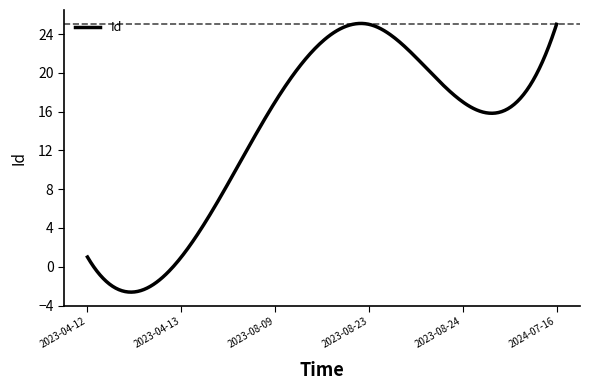

What is the minimum value shown in the chart?

-2.6